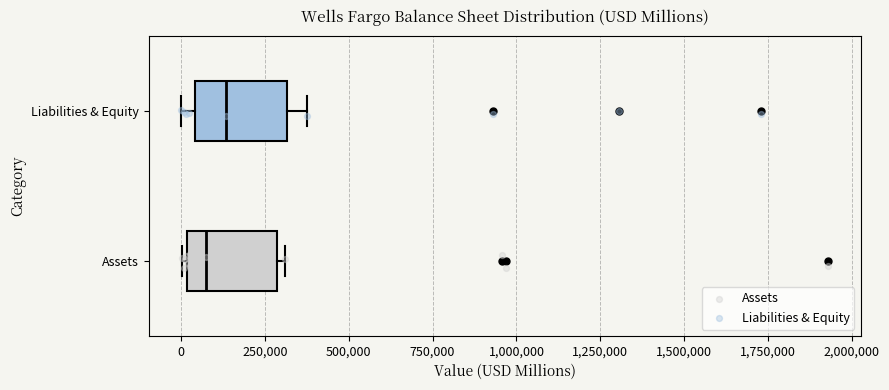

Reading bottom to top, transcribe this box plot: for each box, give where its median line is, the range the box spans, and where its two whiskers end, as read against the x-axis. The values are not printed on the chart, so give them approximately, as read against the axis.

Assets: median 50000, box 0 to 300000, whiskers 0 (just left of the box's left edge) to 300000 (just right of the box's right edge)
Liabilities & Equity: median 150000, box 50000 to 300000, whiskers 0 to 400000